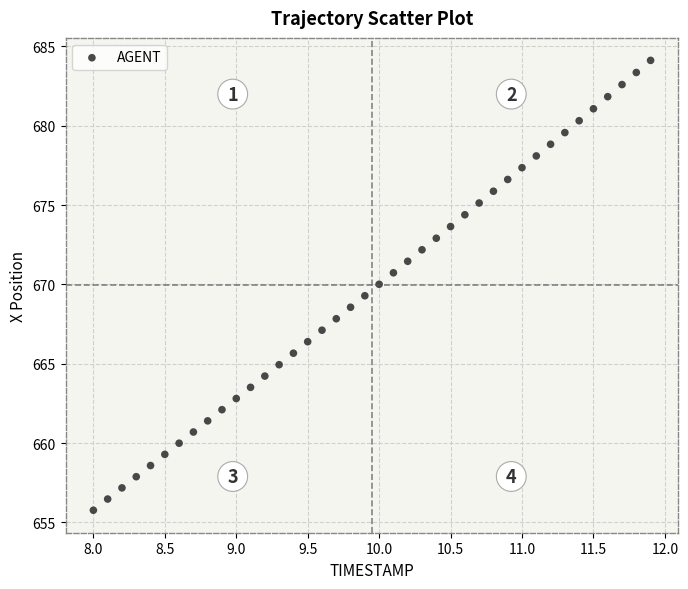

What is the range of Y values (max minus min)?

28.4